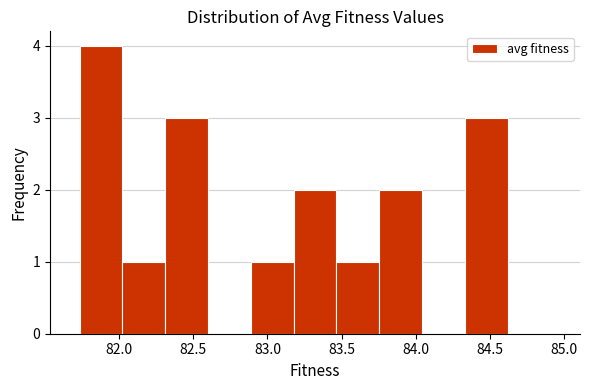

Which range on the x-axis has the tallest bar?

81.75 to 82.00